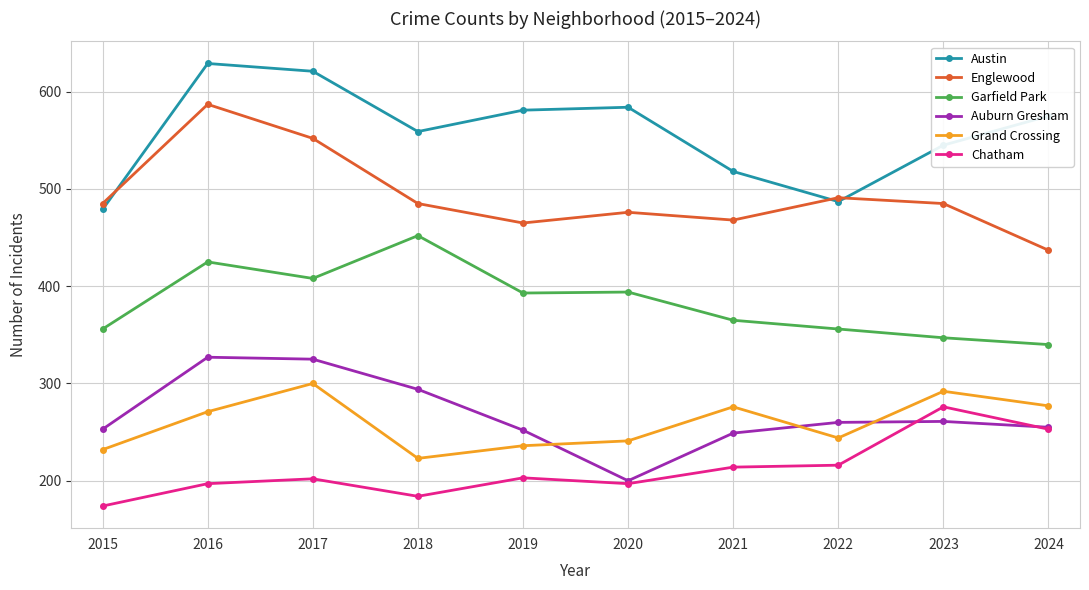

At which label does Grand Crossing reach its minimum?

2018